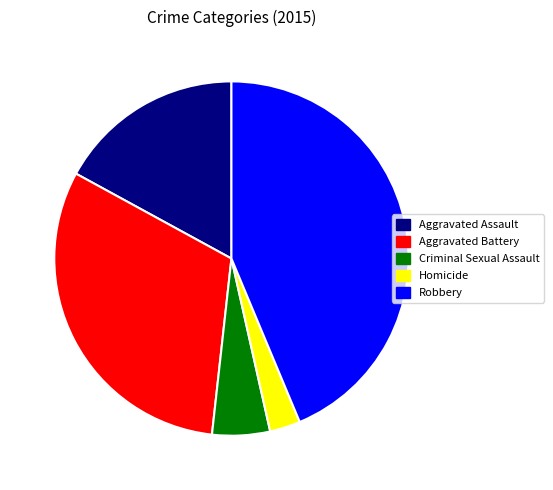

What is the ratio of the value at Robbery to the value at Criminal Sexual Assault?

8.3